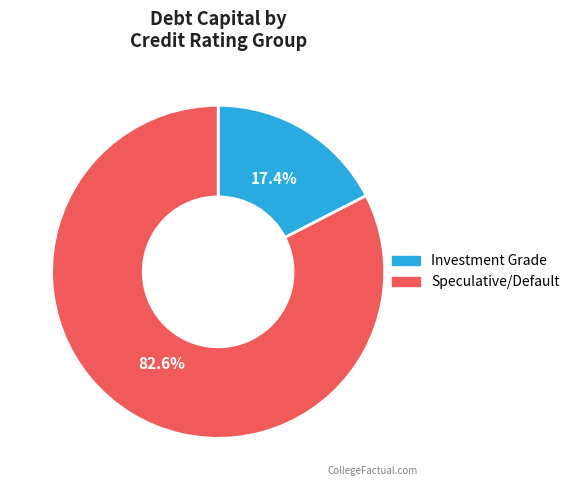

Count the number of slices in the pie.

2